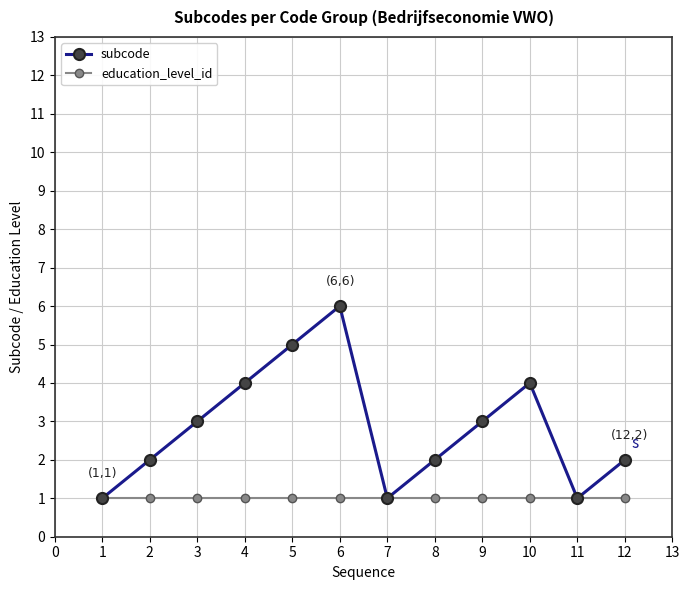

What is the value of the subcode point at the 4th from the left?

4